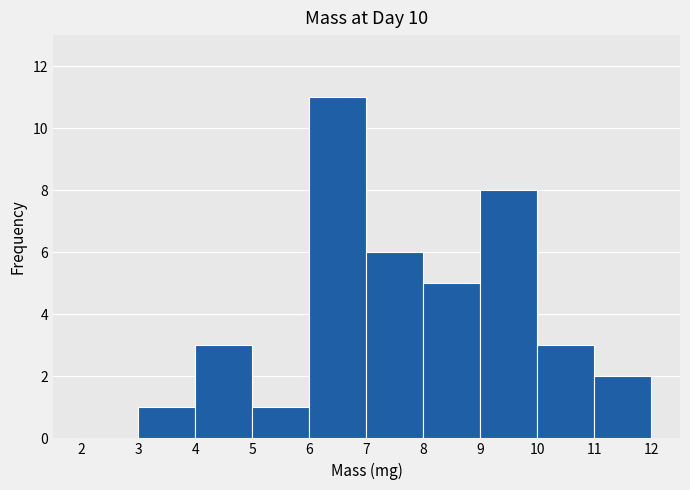

Which range on the x-axis has the tallest bar?

6 to 7